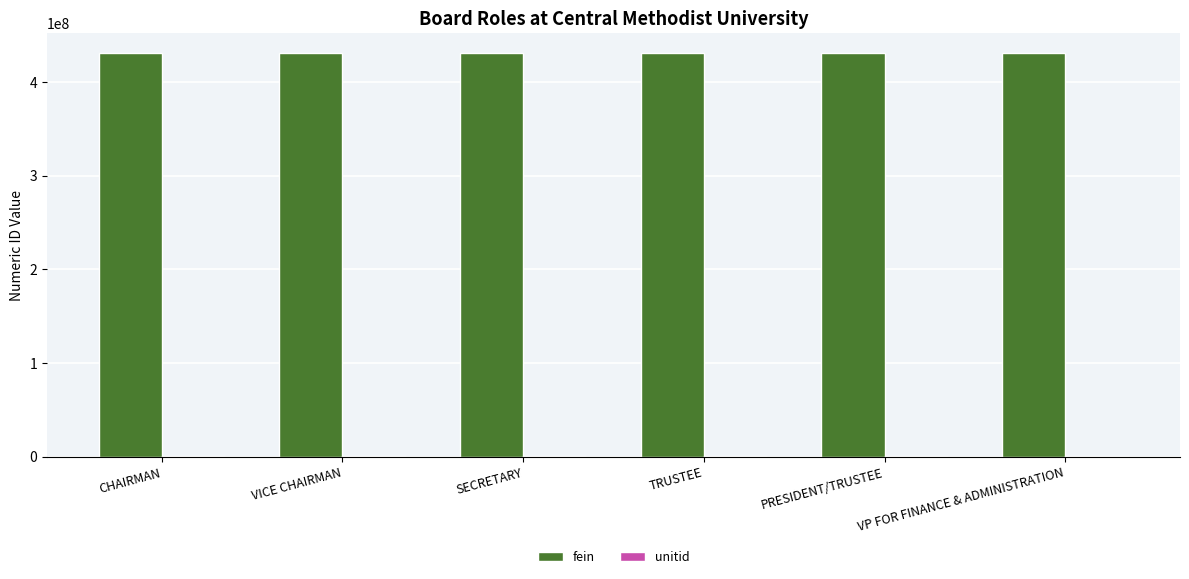

How many groups of bars are there?

6